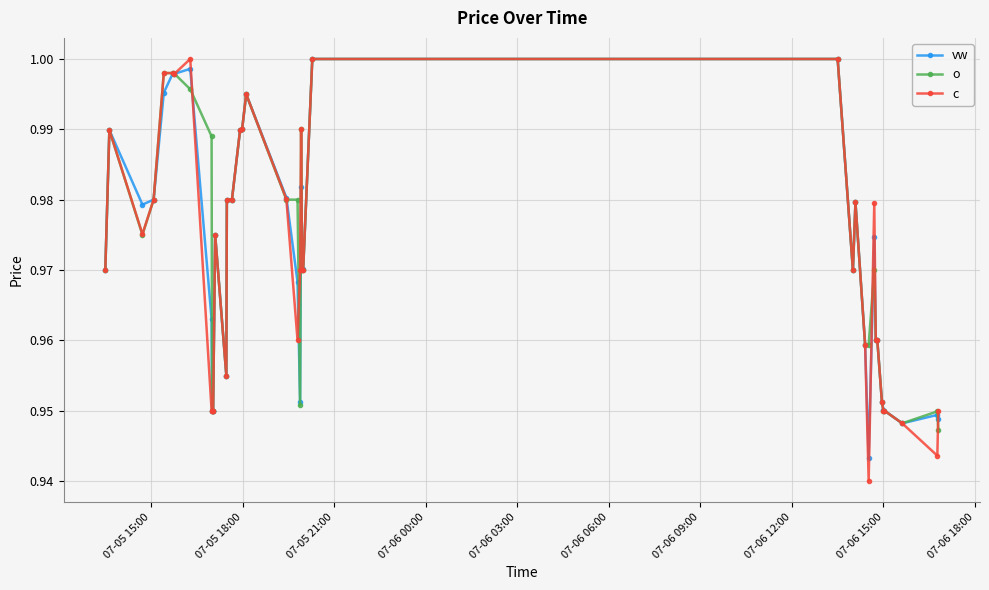

True or false: o has more than 1 interior local peaks.

True